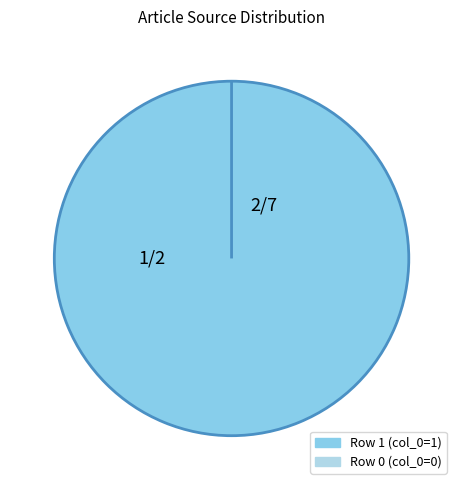

Rank the categories by value from highest to lowest.

Row 1 (col_0=1), Row 0 (col_0=0)